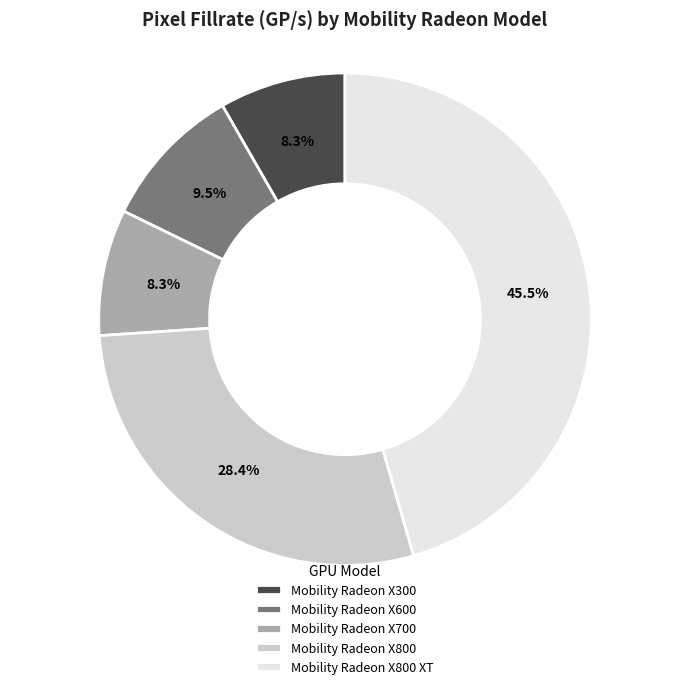

The Mobility Radeon X700 slice represents 8% of the pie. True or false?

True